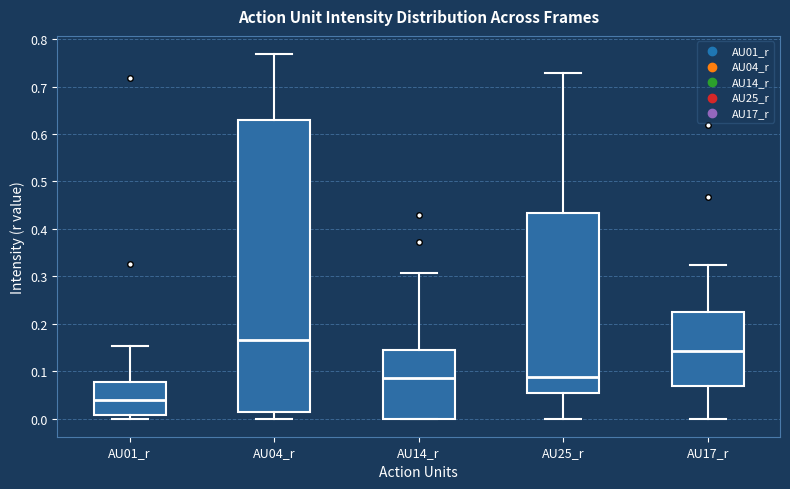

Where is the upper edge of the box for AU01_r on the y-axis? The values are not printed on the chart, so give them approximately, as read against the axis.

0.08